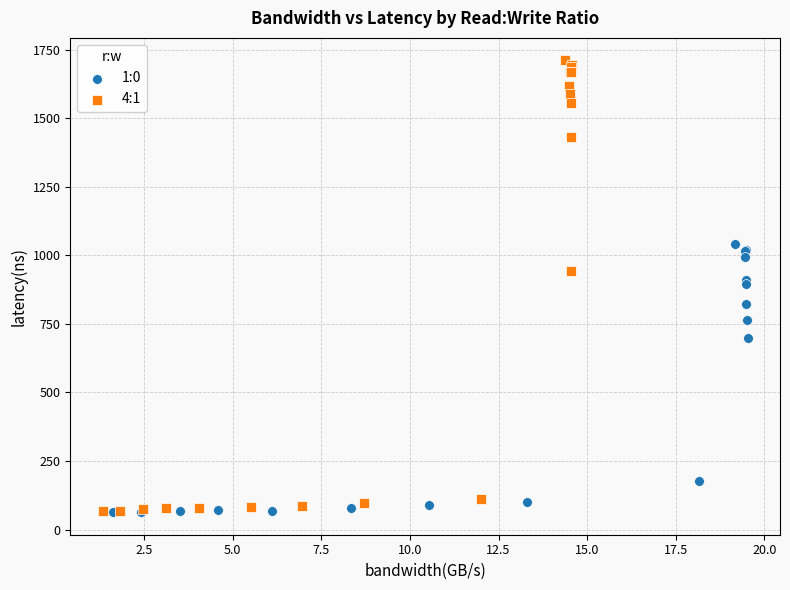

Which series has the widest spread of Y values?

4:1